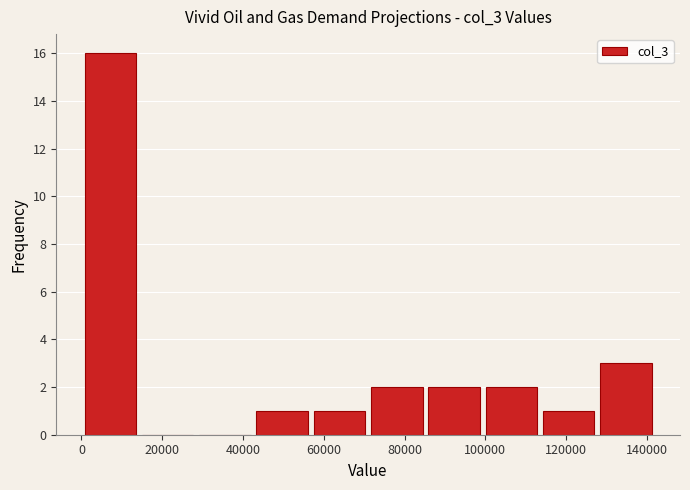

Which range on the x-axis has the tallest bar?

0 to 14000